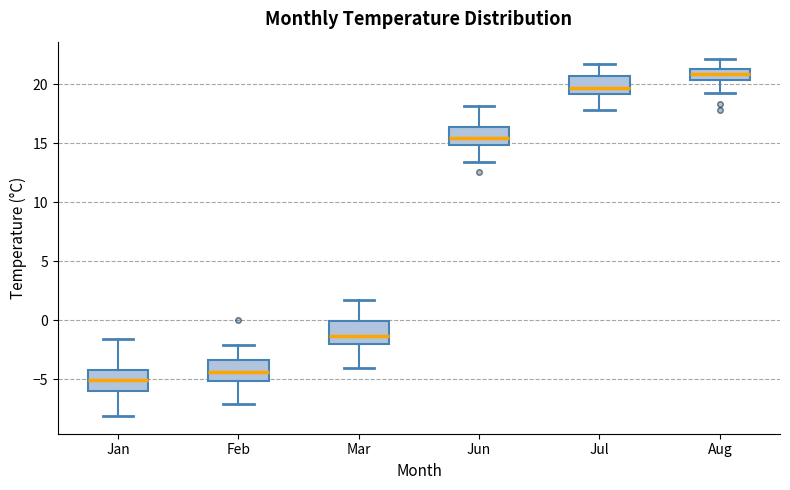

Which box's median line is the highest?

Aug